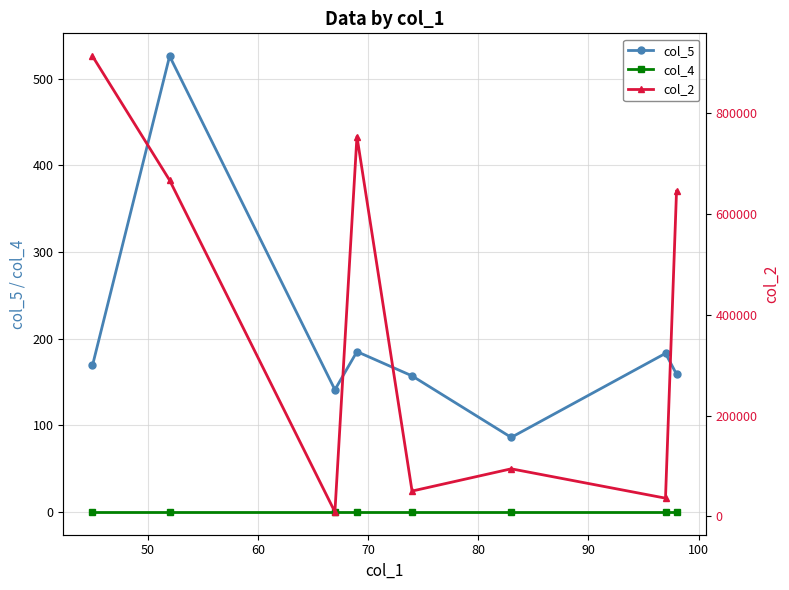

In col_5, how many points are lower than both neighbors (excluding endpoints)?

2